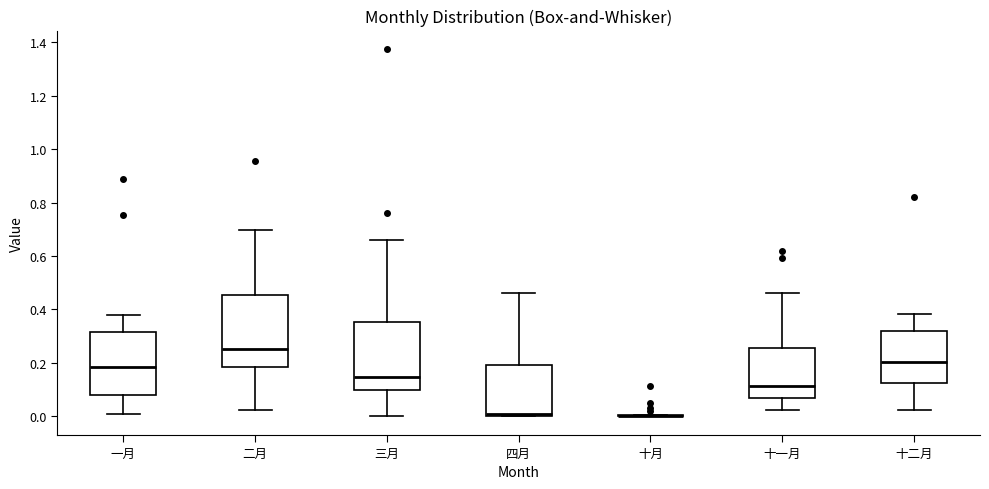

Reading left to right, transcribe this box plot: for each box, give where its median line is, the range the box spans, and where its two whiskers end, as read against the y-axis. The values are not printed on the chart, so give them approximately, as read against the axis.

一月: median 0.18, box 0.08 to 0.32, whiskers 0.00 to 0.38
二月: median 0.26, box 0.18 to 0.46, whiskers 0.02 to 0.70
三月: median 0.14, box 0.10 to 0.36, whiskers 0.00 to 0.66
四月: median 0.00 (just above the box's lower edge), box 0.00 to 0.20, whiskers 0.00 to 0.46
十月: box collapsed to a line at 0.00, whiskers 0.00 to 0.00
十一月: median 0.12, box 0.06 to 0.26, whiskers 0.02 to 0.46
十二月: median 0.20, box 0.12 to 0.32, whiskers 0.02 to 0.38